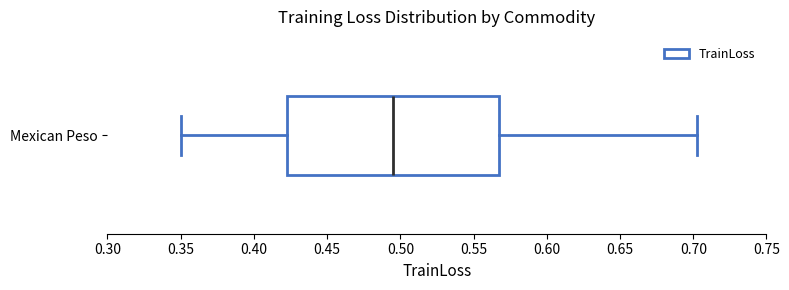

Where does the left whisker of the box for Mexican Peso end on the x-axis? The values are not printed on the chart, so give them approximately, as read against the axis.

0.350